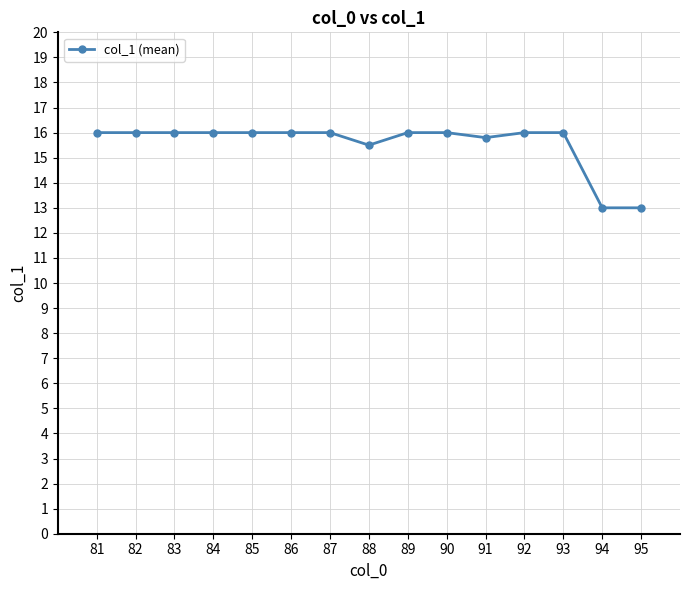

What is the difference between the values at 83 and 88?

0.5